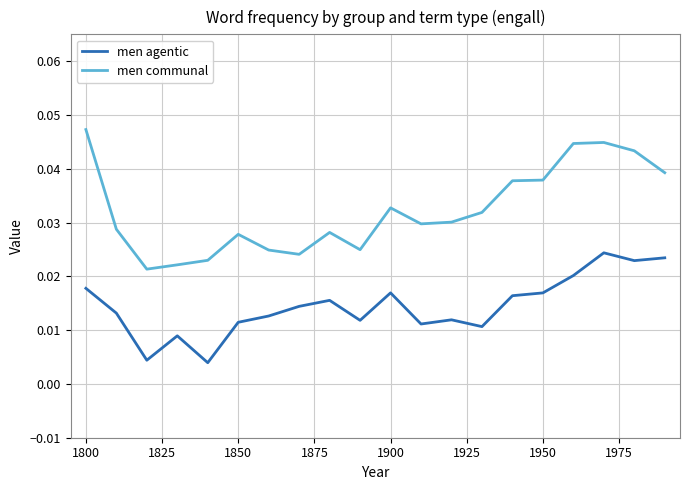

True or false: men agentic and men communal intersect in this chart.

False